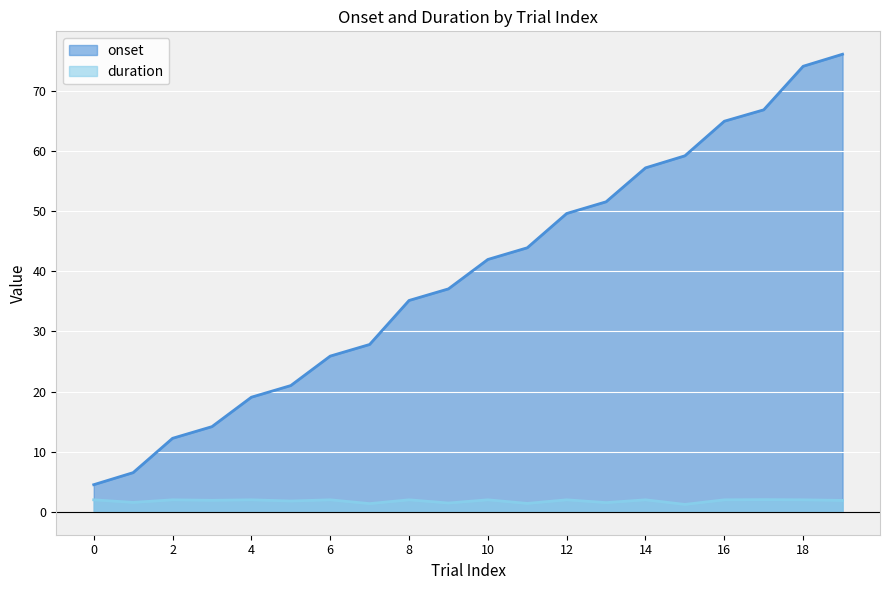

List the series in order of their overall mean, lowest first.

duration, onset